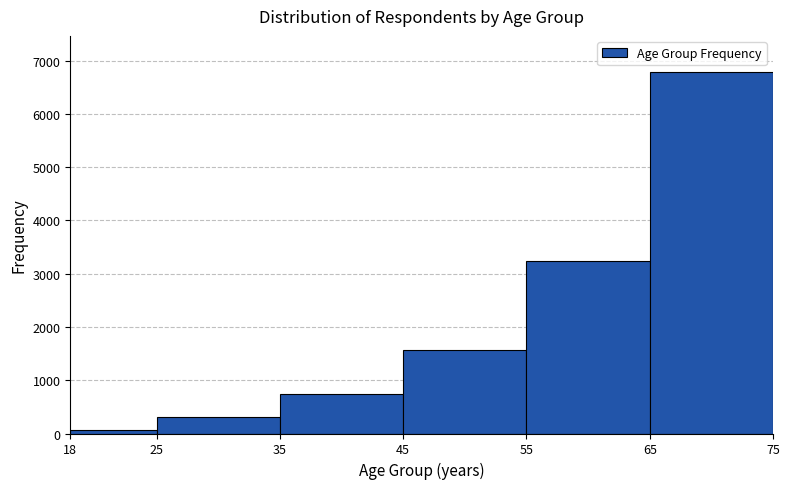

Reading left to right, list every bar in this chart as the range it spans on the x-axis followed by its height. The values are not printed on the chart, so give them approximately, as read against the axis.

18 to 25: under 100
25 to 35: 300
35 to 45: 700
45 to 55: 1600
55 to 65: 3200
65 to 75: 6800